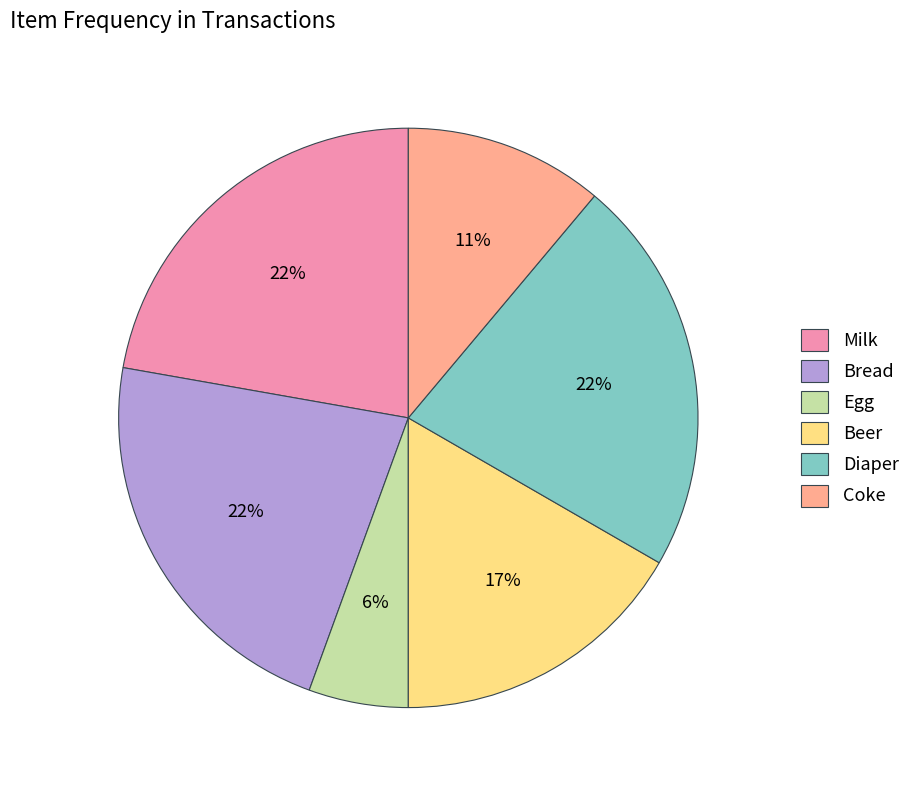

How many slices are in this pie chart?

6